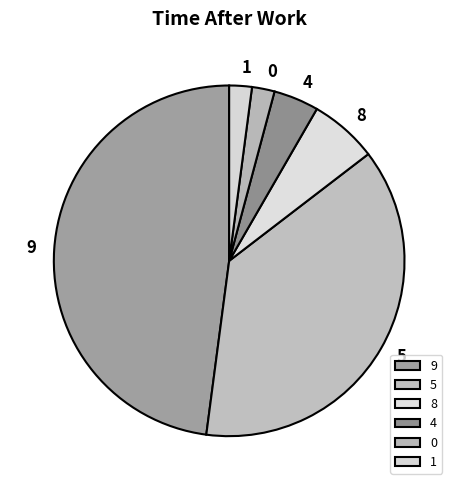

Which slice is the largest?

9